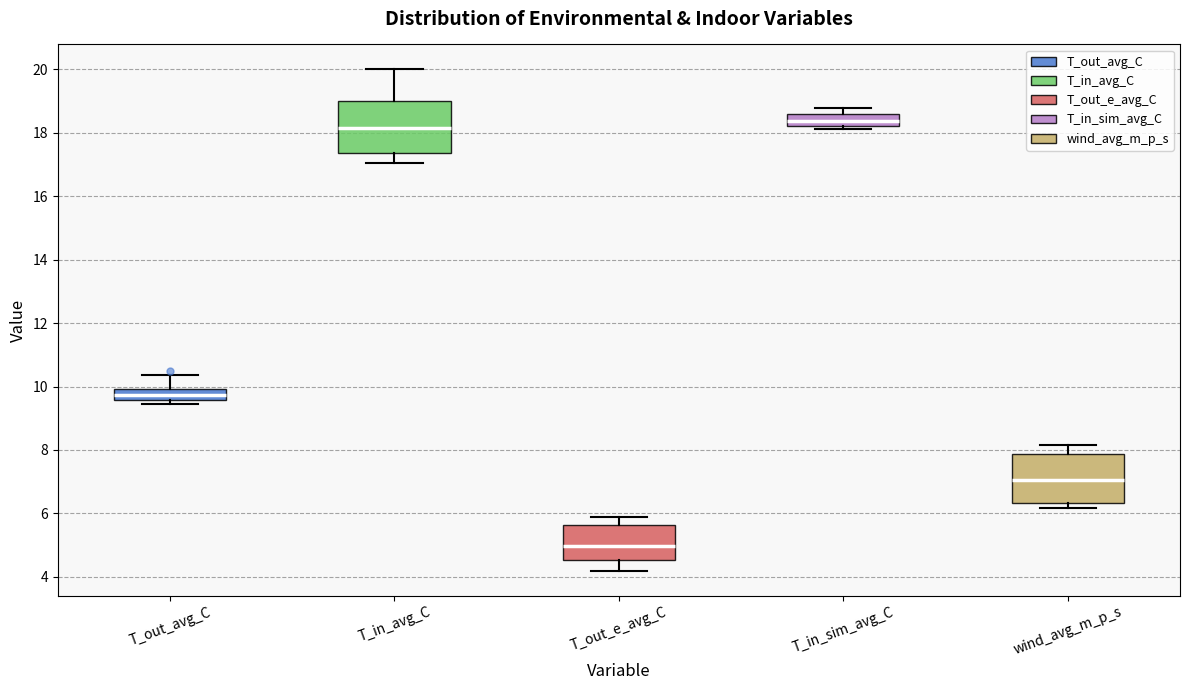

Reading left to right, read every box against the y-axis: the position of its median line, the range the box covers, and the ends of its whiskers. The values are not printed on the chart, so give them approximately, as read against the axis.

T_out_avg_C: median 9.8, box 9.6 to 10.0, whiskers 9.4 to 10.4
T_in_avg_C: median 18.2, box 17.4 to 19.0, whiskers 17.0 to 20.0
T_out_e_avg_C: median 5.0, box 4.6 to 5.6, whiskers 4.2 to 5.8
T_in_sim_avg_C: median 18.4, box 18.2 to 18.6, whiskers 18.2 (just below the box's lower edge) to 18.8
wind_avg_m_p_s: median 7.0, box 6.4 to 7.8, whiskers 6.2 to 8.2